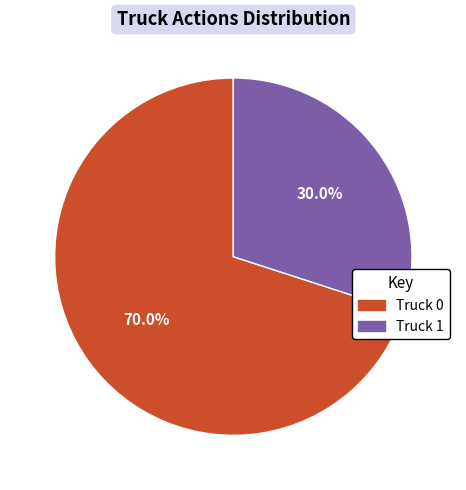

Which category has the smallest portion of the pie?

Truck 1